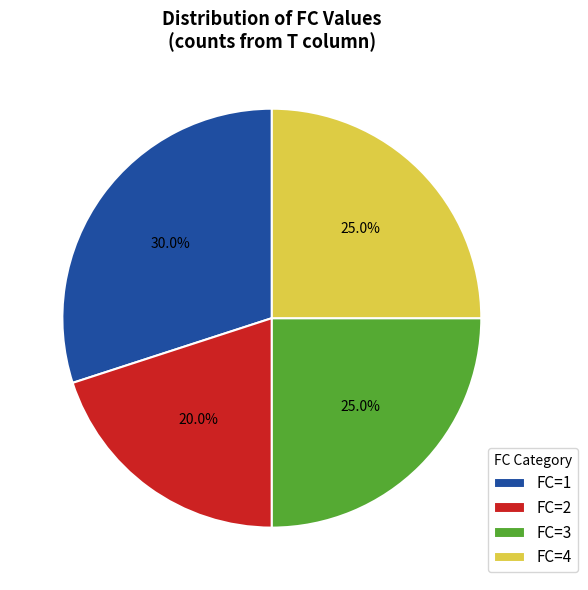

How much of the chart is everything except FC=3?

75.0%